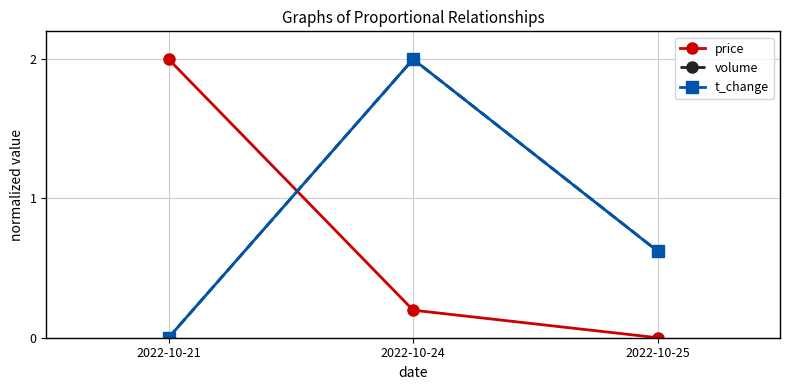

Reading right to left, list all the values displayed in this chart.

price: 2022-10-25=0.0	2022-10-24=0.2	2022-10-21=2.0
volume: 2022-10-25=0.6	2022-10-24=2.0	2022-10-21=0.0
t_change: 2022-10-25=0.6	2022-10-24=2.0	2022-10-21=0.0